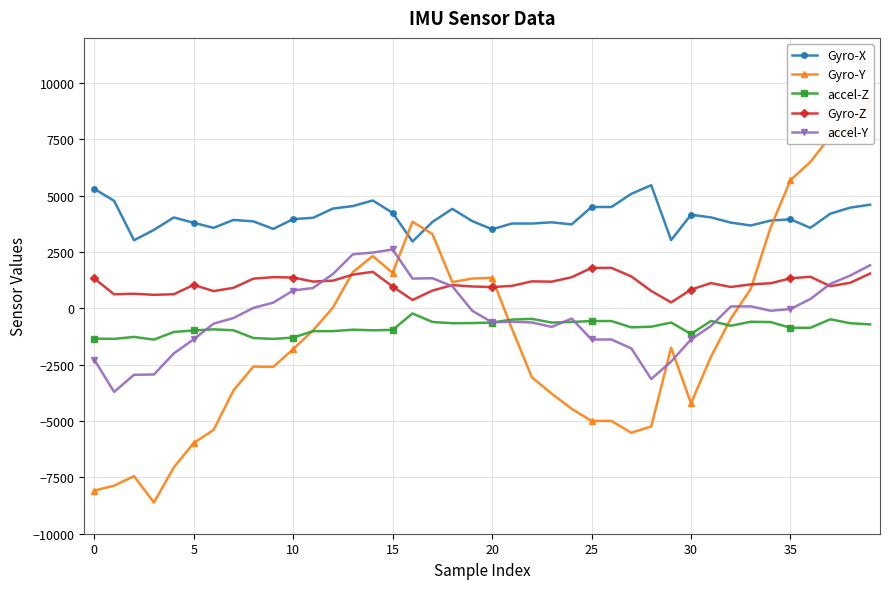

How many times do Gyro-Y and accel-Y cross each other?

5